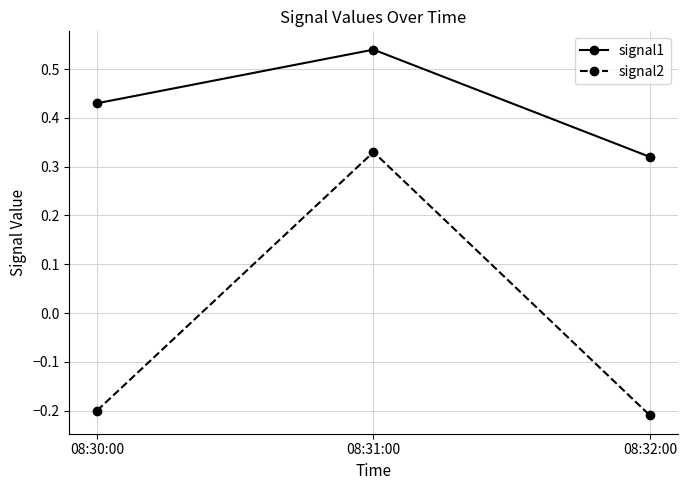

Rank the series at 08:32:00 from highest to lowest value.

signal1, signal2